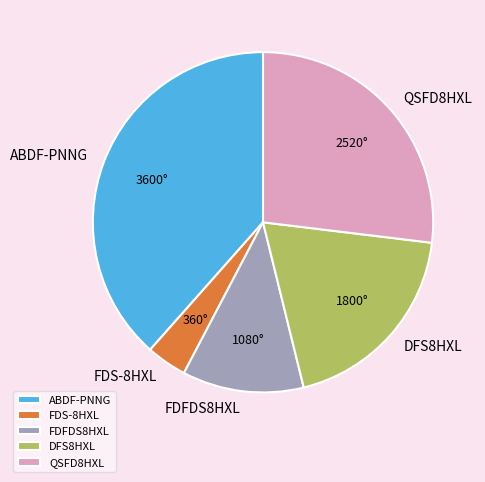

Between QSFD8HXL and ABDF-PNNG, which is larger?

ABDF-PNNG